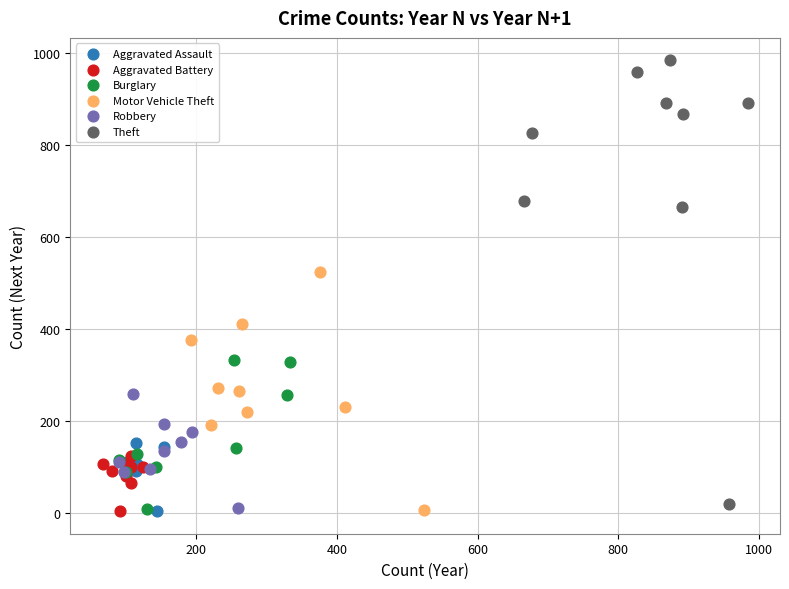

Which series contains the highest Y value?

Theft